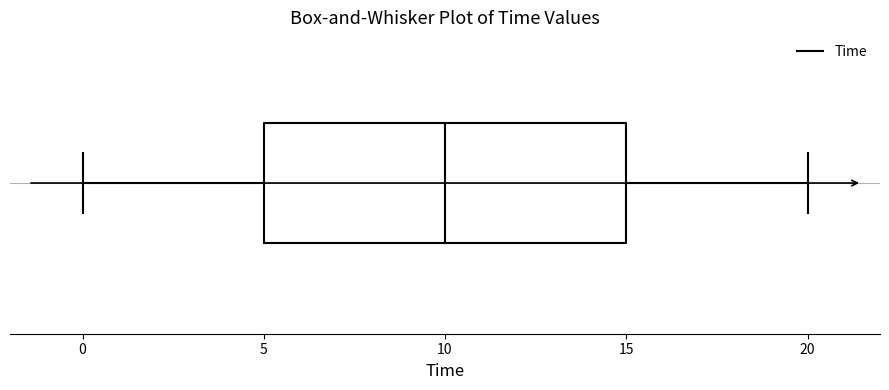

Transcribe this box plot: give where the median line is, the range the box spans, and where the two whiskers end, as read against the x-axis. The values are not printed on the chart, so give them approximately, as read against the axis.

median 10, box 5 to 15, whiskers 0 to 20